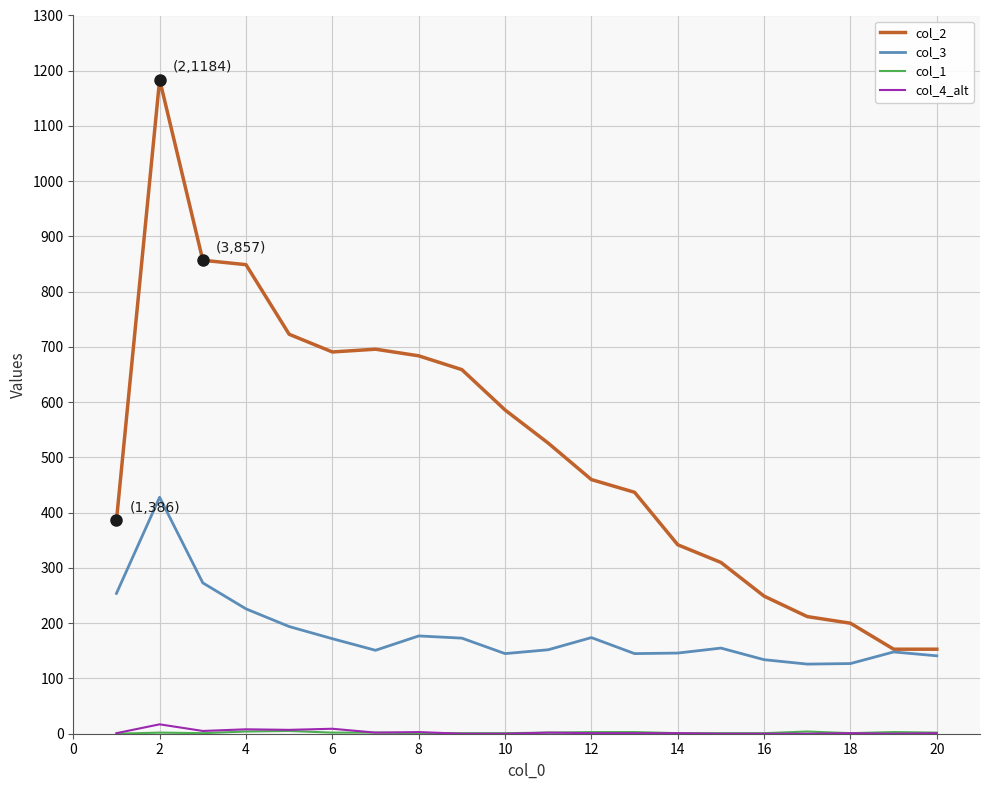

Which series has the largest range (max minus min)?

col_2